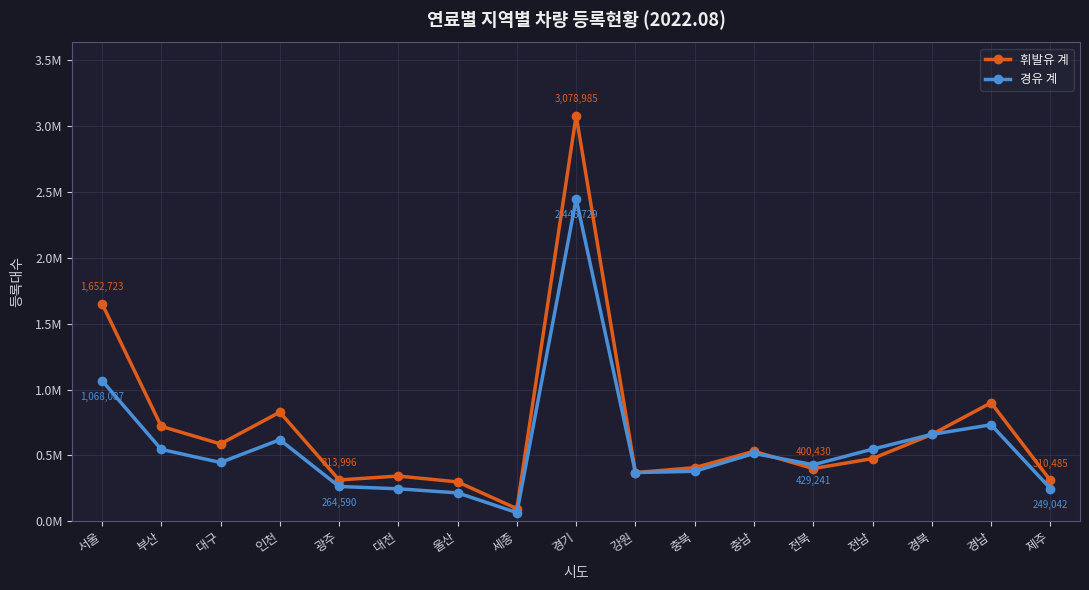

What is the sum of all 경유 계 values?

9802258